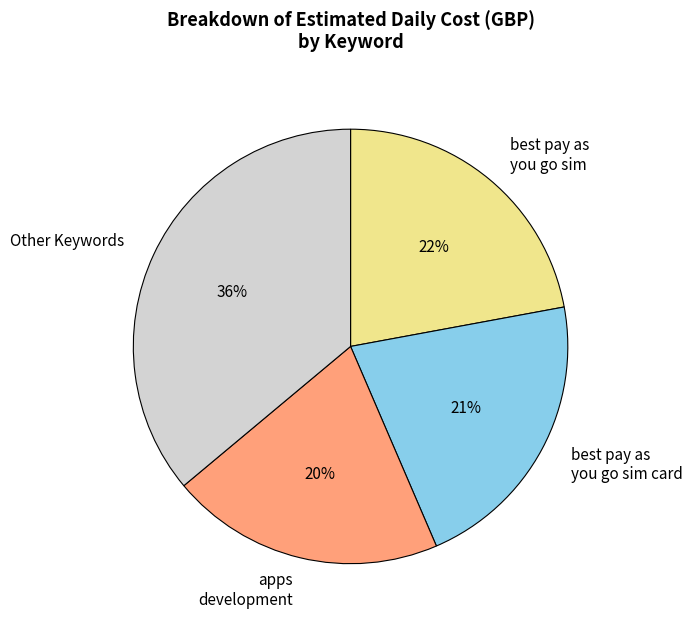

The best pay as you go sim card slice represents 11% of the pie. True or false?

False